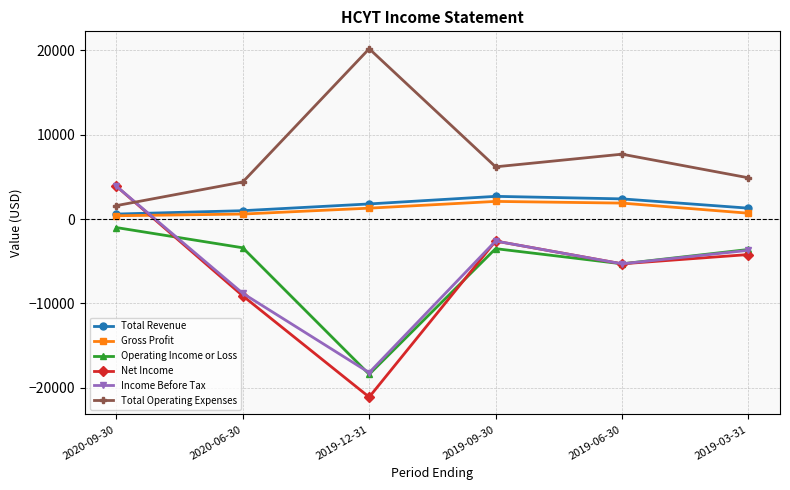

Where do Total Revenue and Income Before Tax first cross each other?

2020-09-30 and 2020-06-30